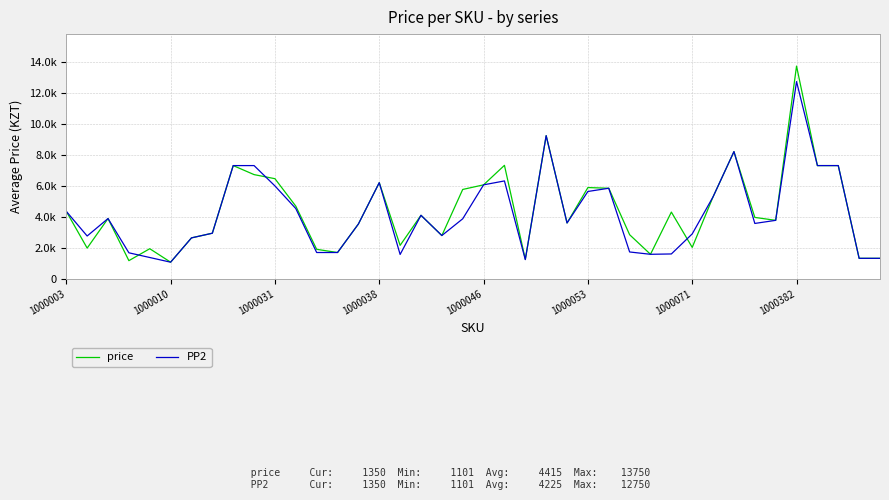

What are all the series names shown in the legend?

price, PP2